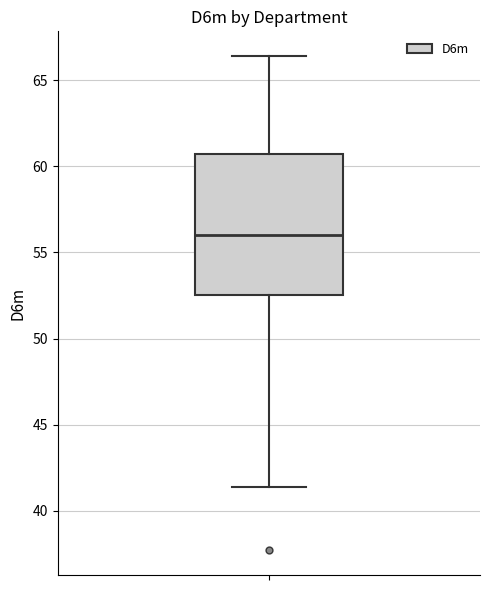

Read this box plot against the y-axis: the position of the median line, the range covered by the box, and the ends of both whiskers. The values are not printed on the chart, so give them approximately, as read against the axis.

median 56.0, box 52.5 to 60.5, whiskers 41.5 to 66.5